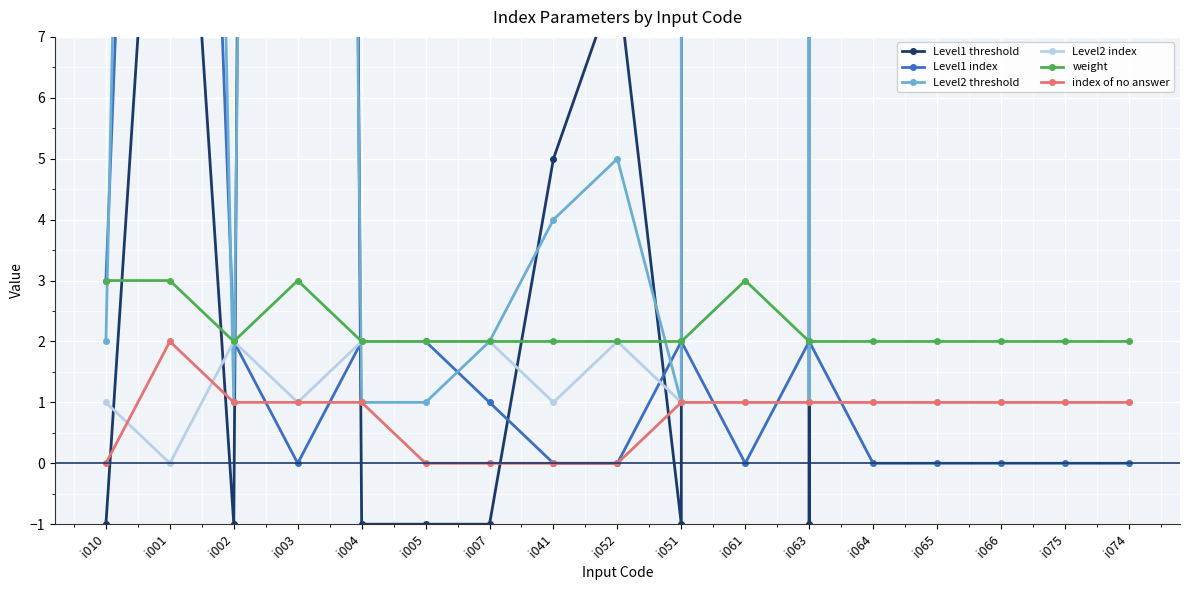

Which series has the largest range (max minus min)?

Level1 threshold